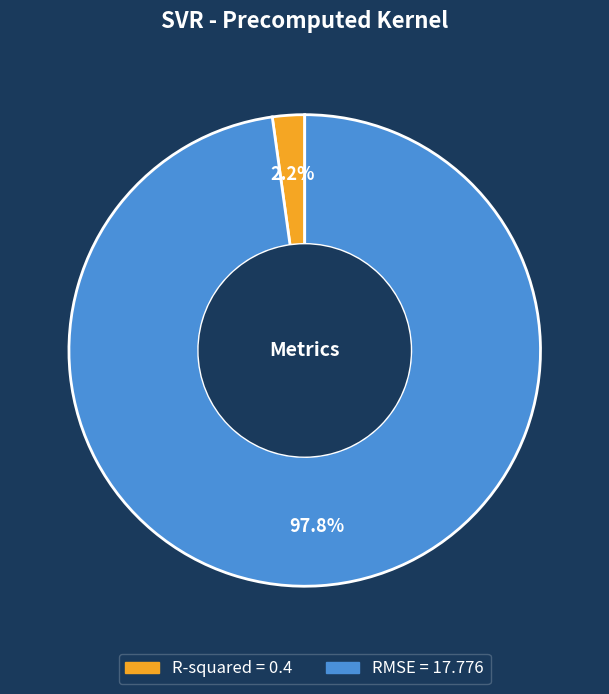

Rank the categories by value from lowest to highest.

R-squared, RMSE